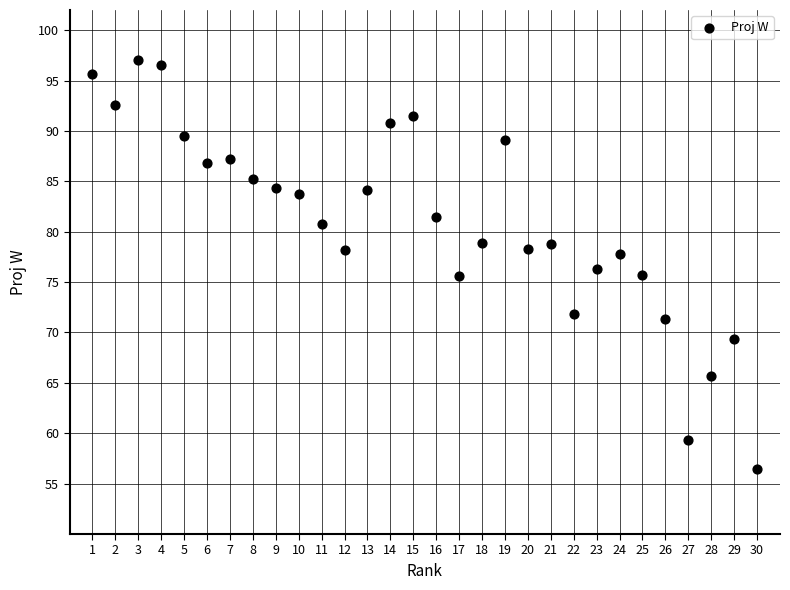

What is the range of X values (max minus min)?

29.0